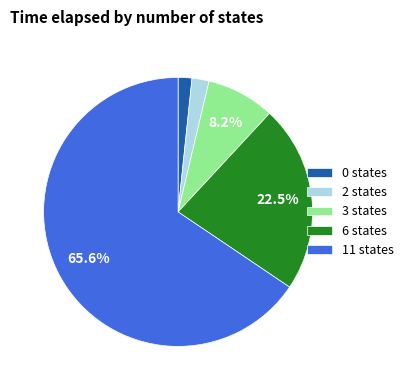

Between 3 states and 2 states, which is larger?

3 states